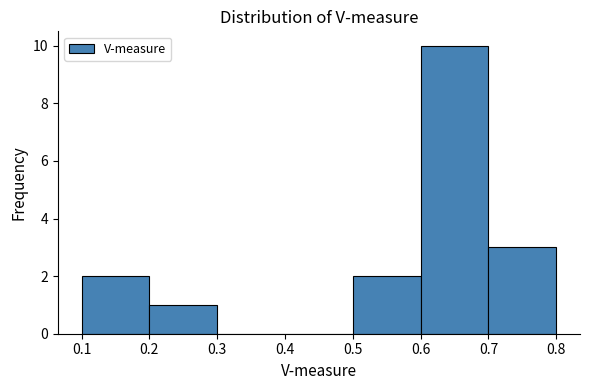

Reading left to right, transcribe this chart: for each bar, give the range it covers on the x-axis and its height. The values are not printed on the chart, so give them approximately, as read against the axis.

0.1 to 0.2: 2
0.2 to 0.3: 1
0.3 to 0.4: 0
0.4 to 0.5: 0
0.5 to 0.6: 2
0.6 to 0.7: 10
0.7 to 0.8: 3